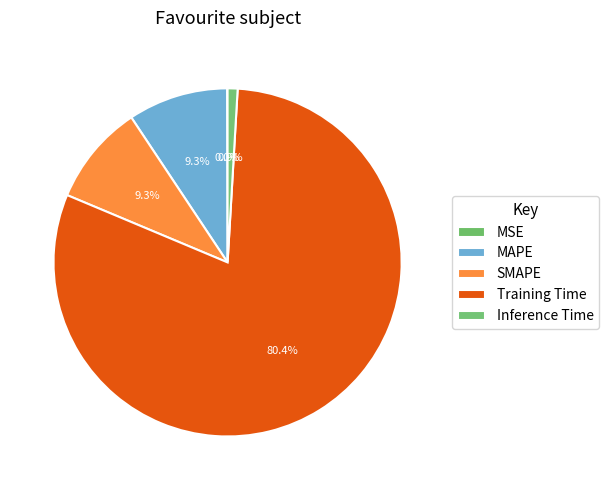

Which slice represents more than half of the pie?

Training Time